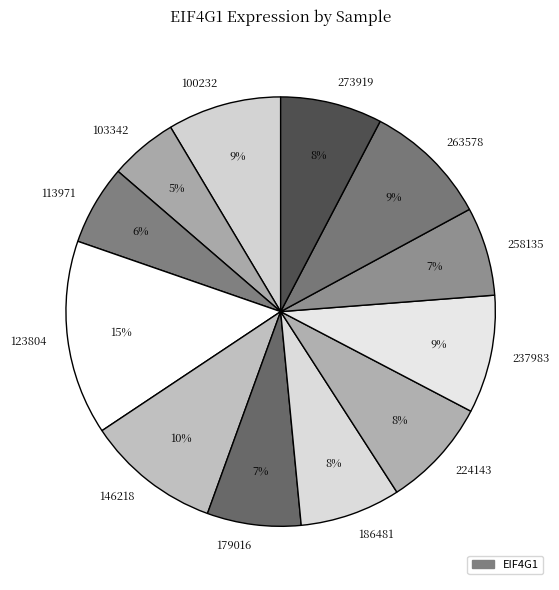

Combined, do 273919 and 224143 account for over 50%?

No